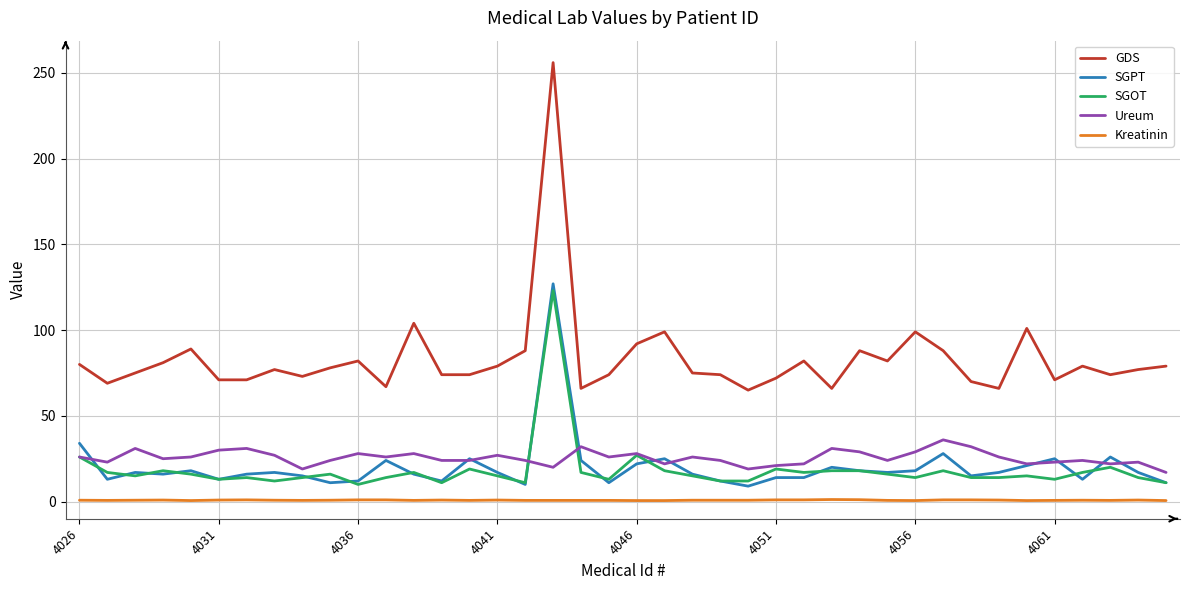

What is the greatest value displayed?

256.0